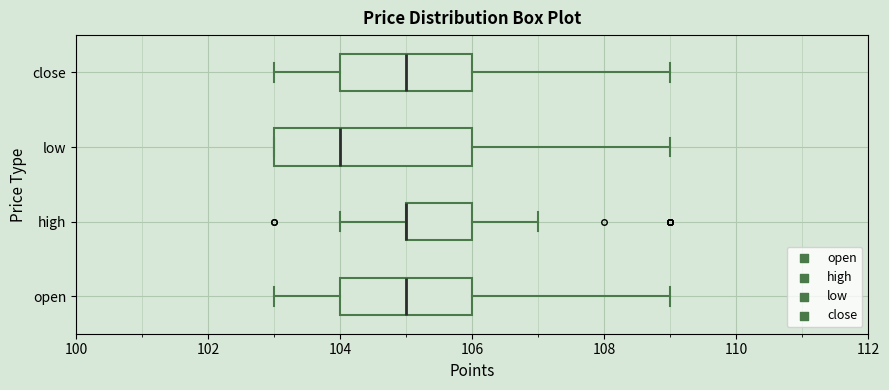

Reading bottom to top, read every box against the x-axis: the position of its median line, the range the box covers, and the ends of its whiskers. The values are not printed on the chart, so give them approximately, as read against the axis.

open: median 105, box 104 to 106, whiskers 103 to 109
high: median 105 (drawn on the box's left edge), box 105 to 106, whiskers 104 to 107
low: median 104, box 103 to 106, whiskers 103 to 109
close: median 105, box 104 to 106, whiskers 103 to 109